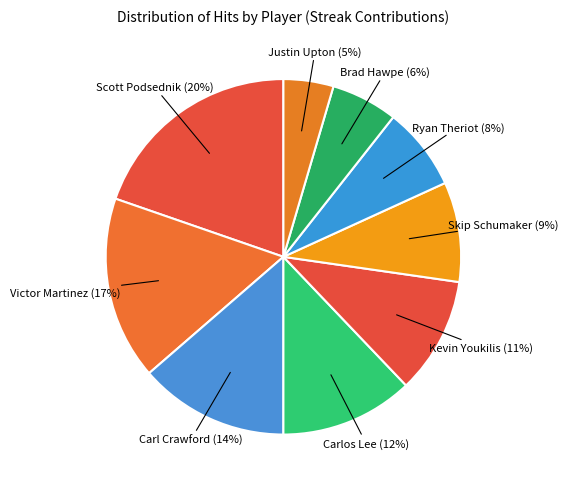

Approximately how many times larger is the value at Carl Crawford compared to Kevin Youkilis?

1.3